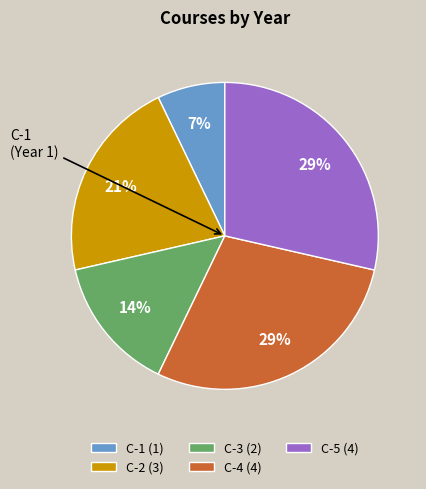

How many segments does this pie chart have?

5